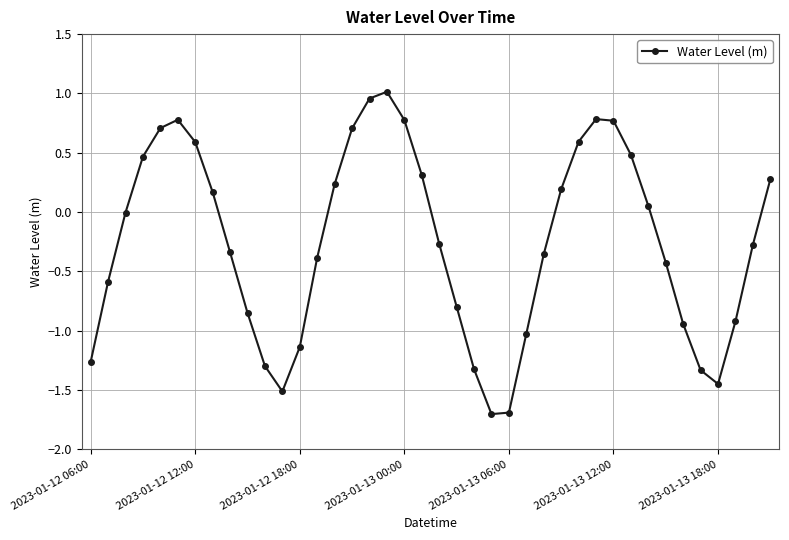

How many lines are shown in the chart?

1